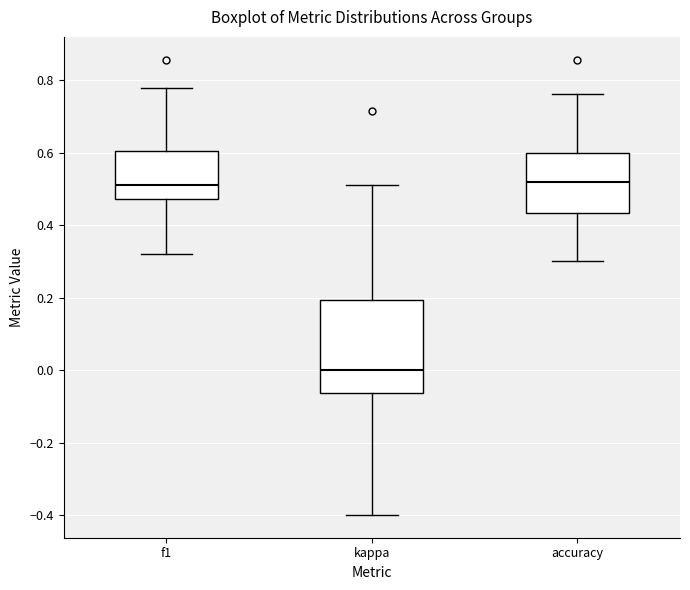

Reading left to right, transcribe this box plot: for each box, give where its median line is, the range the box spans, and where its two whiskers end, as read against the y-axis. The values are not printed on the chart, so give them approximately, as read against the axis.

f1: median 0.52, box 0.48 to 0.60, whiskers 0.32 to 0.78
kappa: median 0.00, box -0.06 to 0.20, whiskers -0.40 to 0.52
accuracy: median 0.52, box 0.44 to 0.60, whiskers 0.30 to 0.76